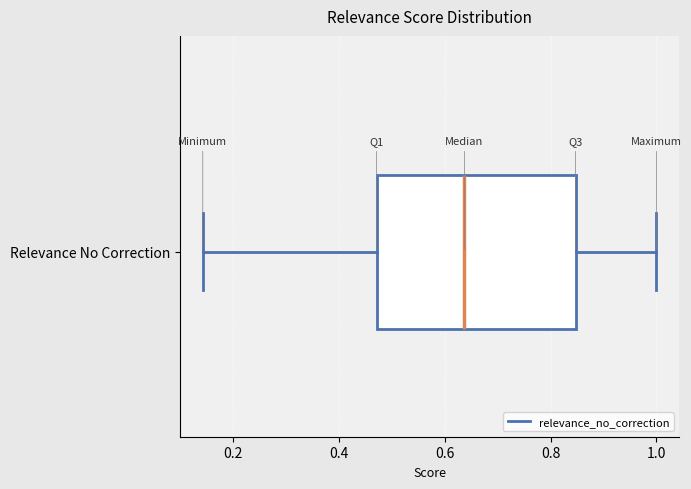

Where is the left edge of the box for Relevance No Correction on the x-axis? The values are not printed on the chart, so give them approximately, as read against the axis.

0.48